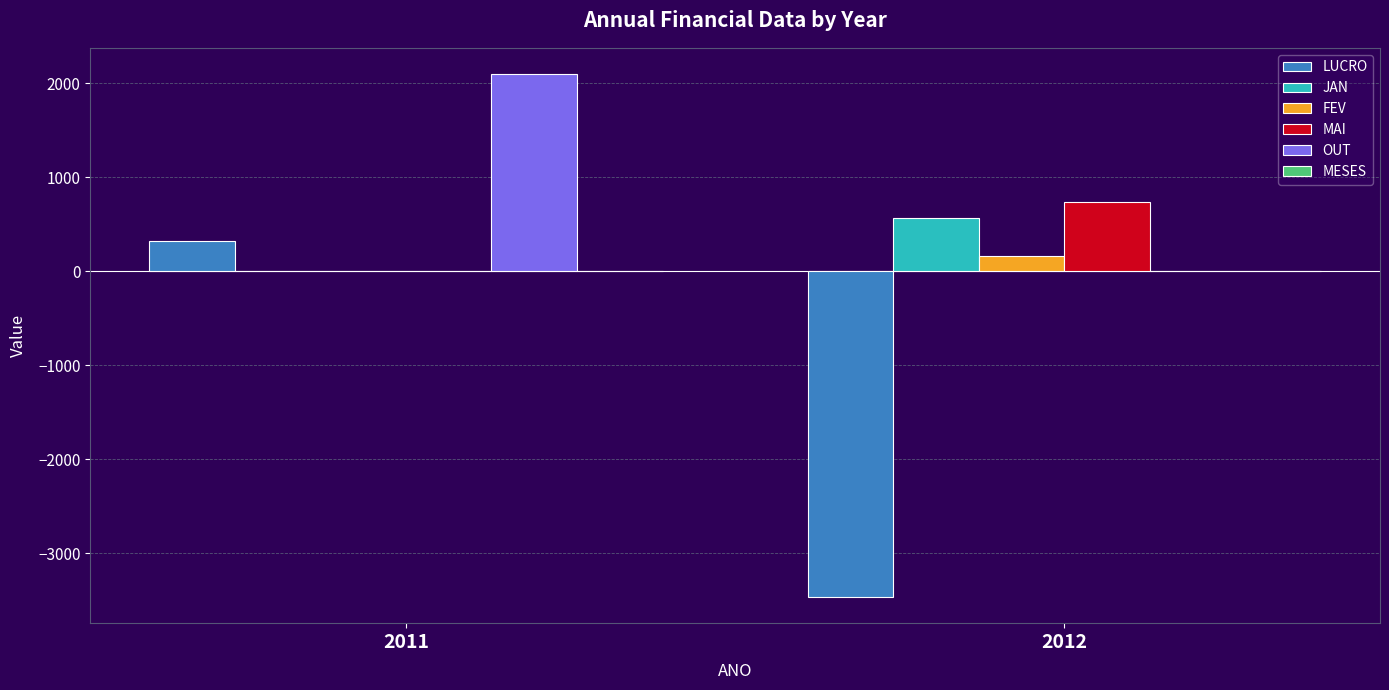

The value of LUCRO at 2012 is -3464.5. True or false?

True